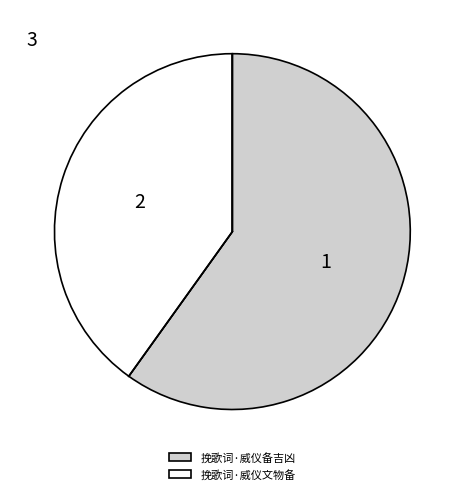

Between 挽歌词·威仪文物备 and 挽歌词·威仪备吉凶, which is larger?

挽歌词·威仪备吉凶